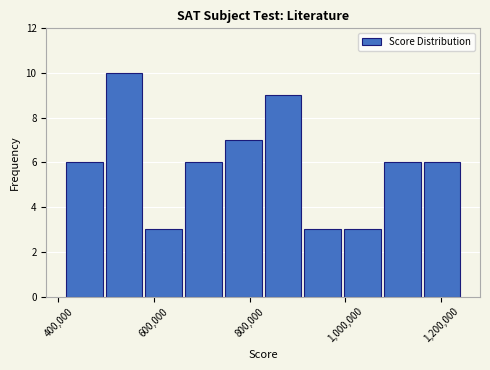

Over which range of the x-axis is the bar tallest?

500000 to 580000